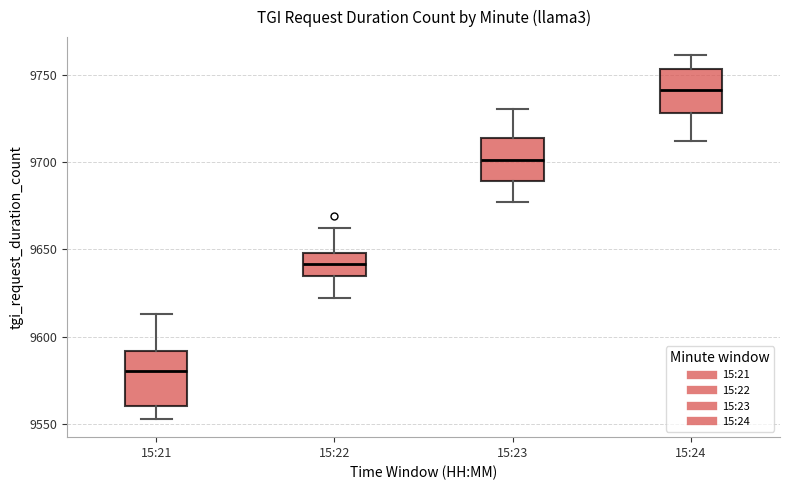

Where does the upper whisker of the box for 15:24 end on the y-axis? The values are not printed on the chart, so give them approximately, as read against the axis.

9760